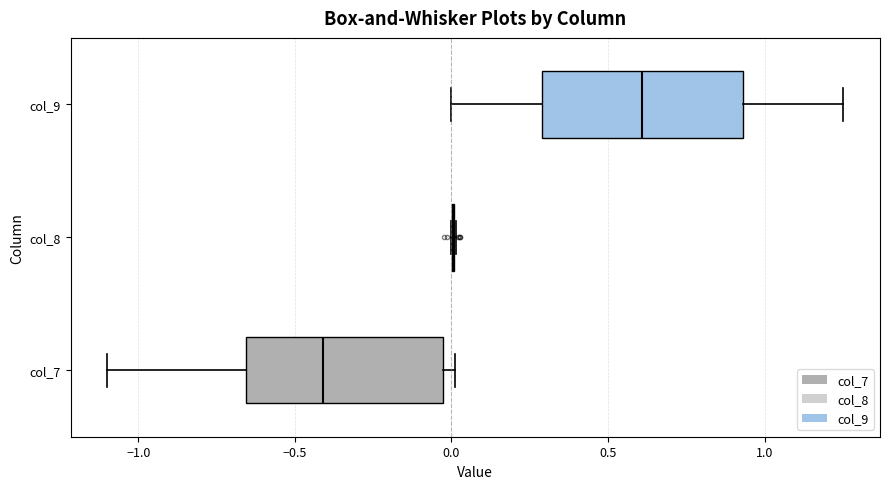

Reading bottom to top, transcribe this box plot: for each box, give where its median line is, the range the box spans, and where its two whiskers end, as read against the x-axis. The values are not printed on the chart, so give them approximately, as read against the axis.

col_7: median -0.40, box -0.65 to -0.05, whiskers -1.10 to 0.00
col_8: box collapsed to a line at 0.00, whiskers 0.00 to 0.00
col_9: median 0.60, box 0.30 to 0.95, whiskers 0.00 to 1.25